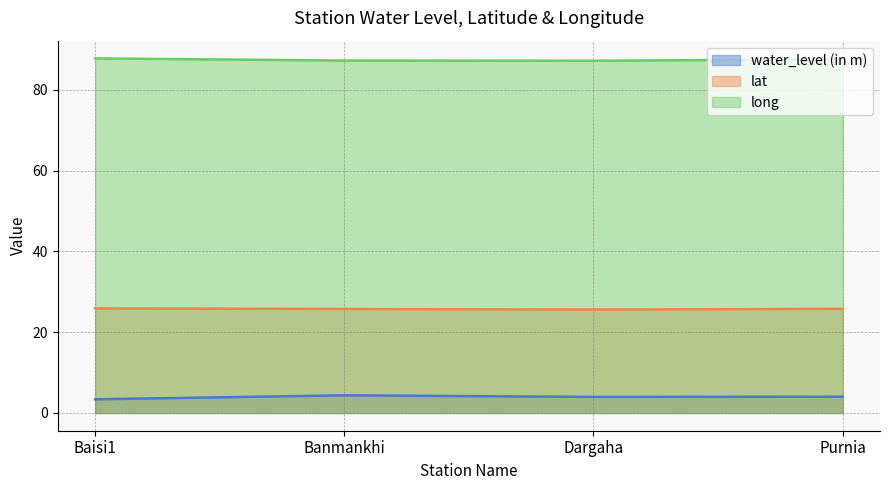

What is the highest value of the lat series?

25.9